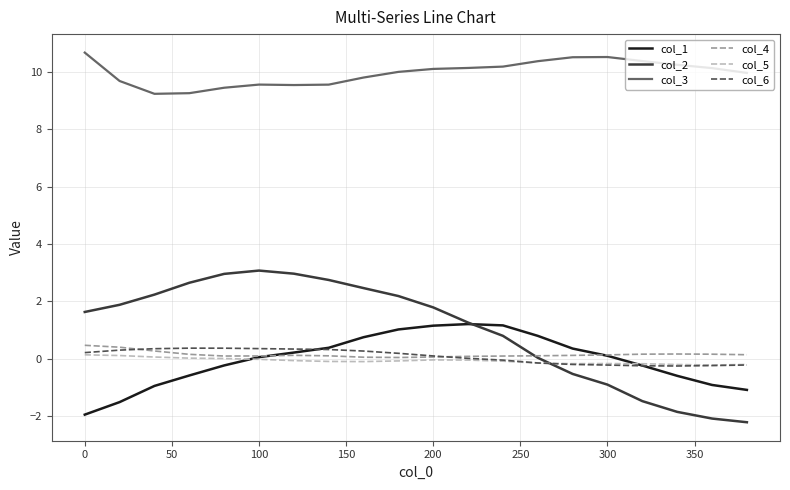

At how many categories does at least one series exceed 4?

20